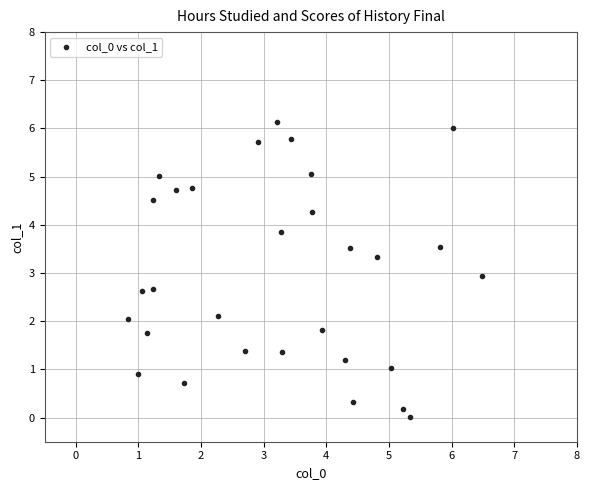

What is the range of X values (max minus min)?

5.7